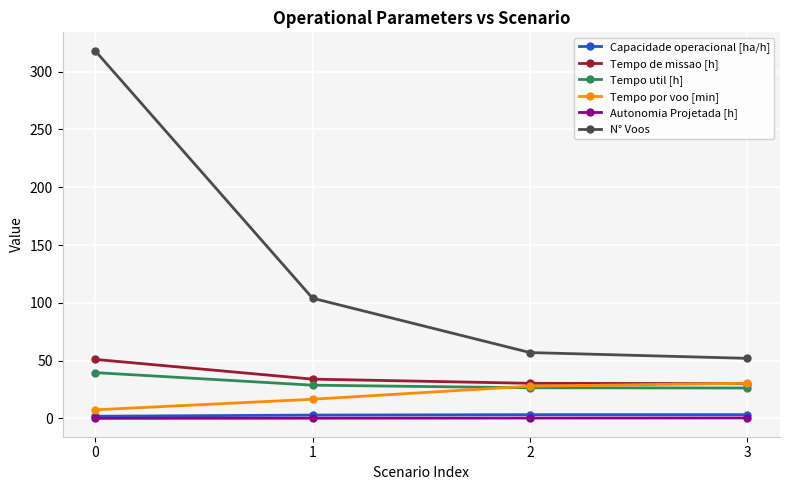

True or false: N° Voos and Tempo de missao [h] cross at least once.

False